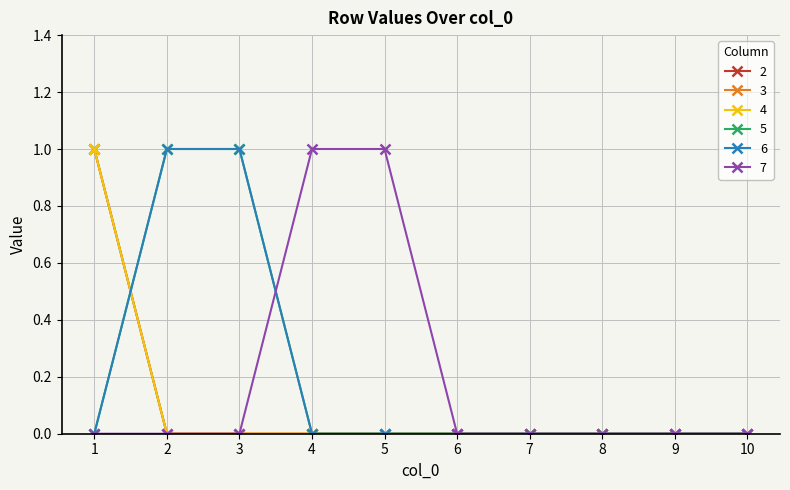

What is the difference between the 2 values at 6 and 1?

1